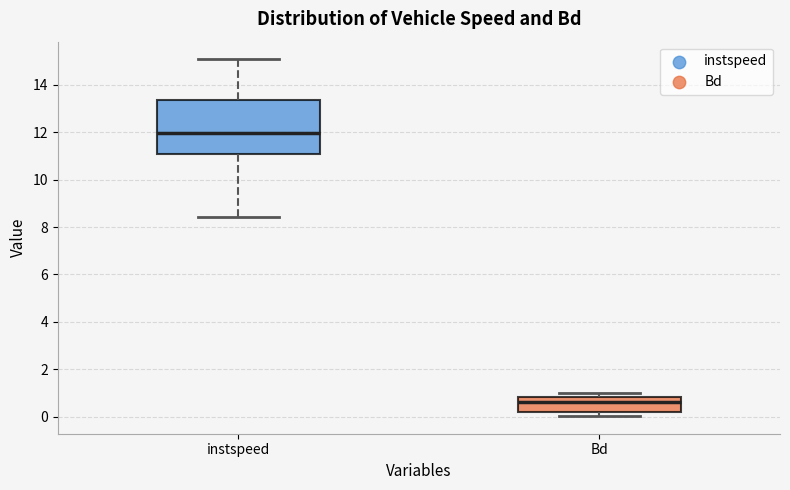

Reading left to right, read every box against the y-axis: the position of its median line, the range the box covers, and the ends of its whiskers. The values are not printed on the chart, so give them approximately, as read against the axis.

instspeed: median 12.0, box 11.0 to 13.4, whiskers 8.4 to 15.0
Bd: median 0.6, box 0.2 to 0.8, whiskers 0.0 to 1.0